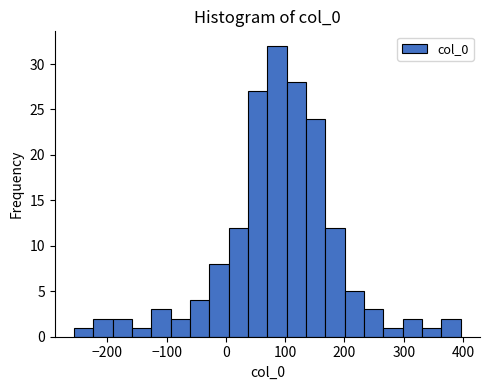

Read against the x-axis, roughly where is the centre of the tallest bar?

90